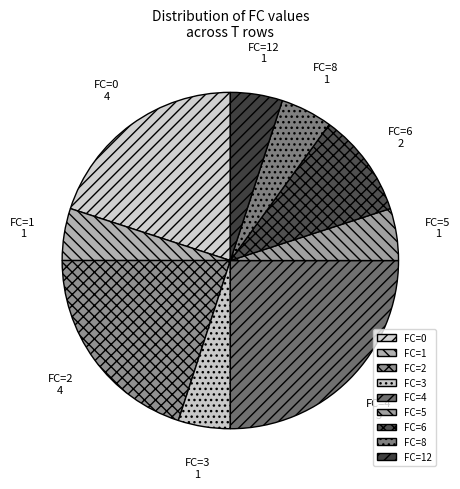

Does any single category account for the majority?

No